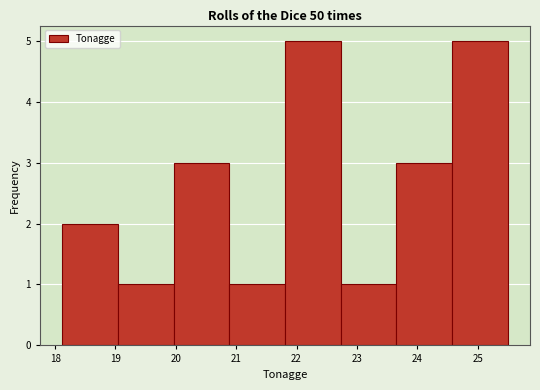

Reading left to right, transcribe this chart: for each bar, give the range it covers on the x-axis and its height. Neither the bar edges nor the heights are printed on the chart, so give them approximately, as read against the axes.

18.1 to 19.0: 2
19.0 to 20.0: 1
20.0 to 20.9: 3
20.9 to 21.8: 1
21.8 to 22.7: 5
22.7 to 23.7: 1
23.7 to 24.6: 3
24.6 to 25.5: 5